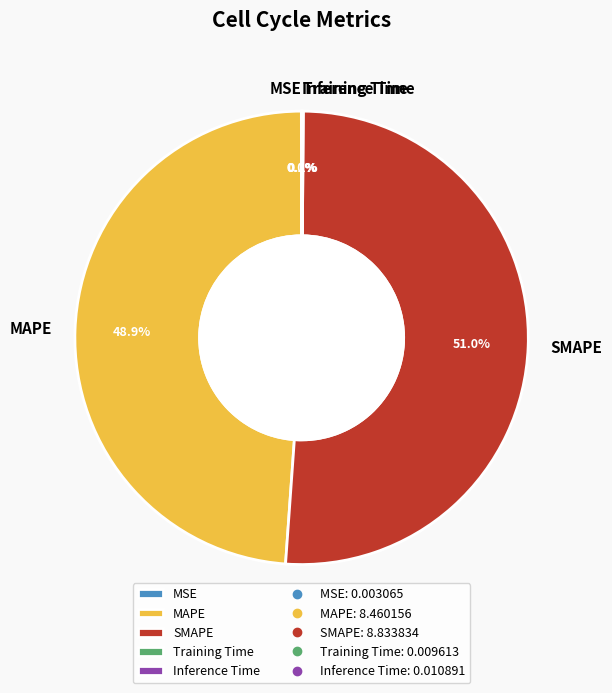

Which slice is the largest?

SMAPE